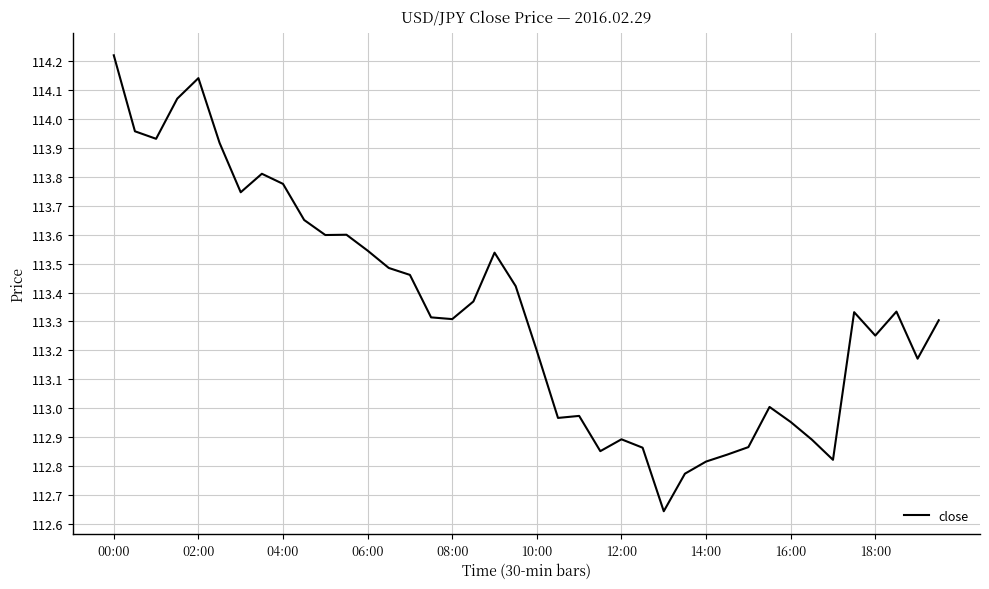

What is the difference between the maximum and minimum values?

1.6